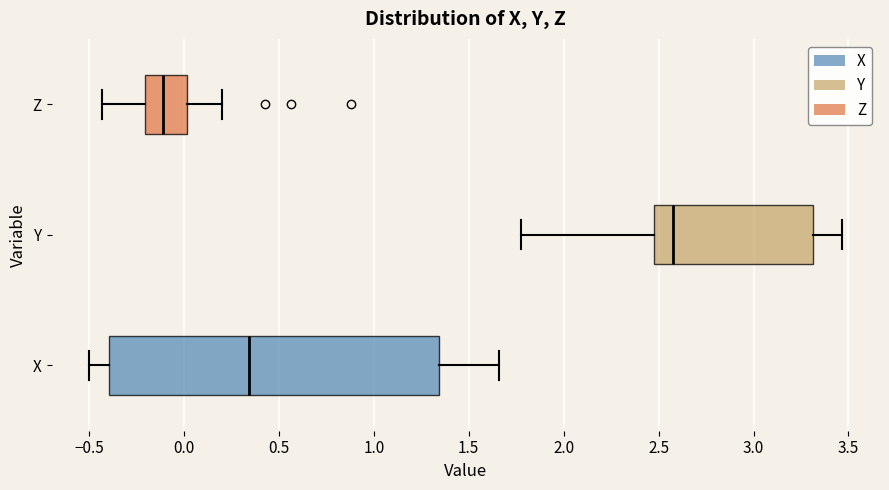

Where does the median line of the box for Z sit on the x-axis? The values are not printed on the chart, so give them approximately, as read against the axis.

-0.10